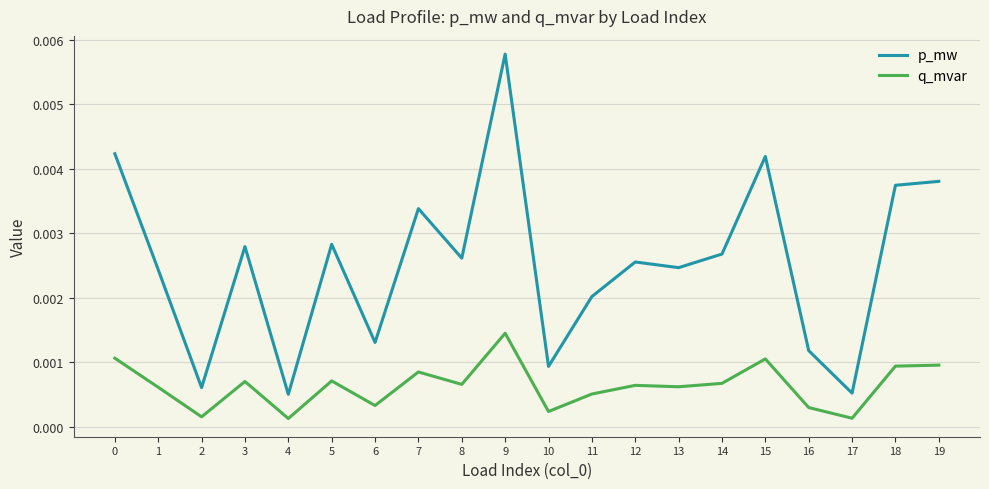

True or false: q_mvar and p_mw intersect in this chart.

False